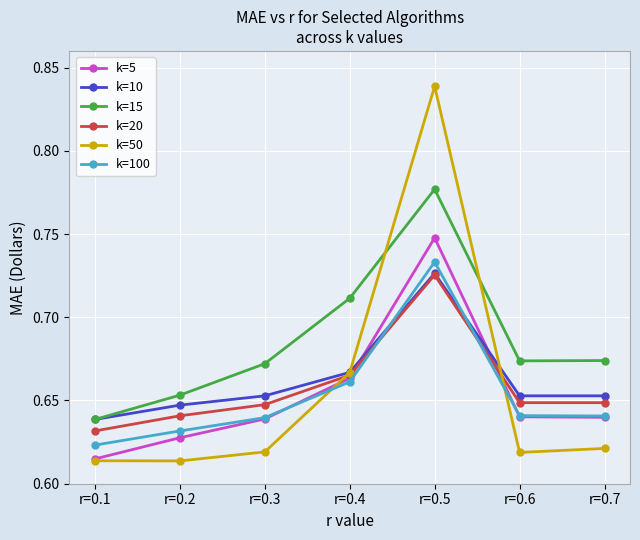

At how many categories does at least one series exceed 0?

7